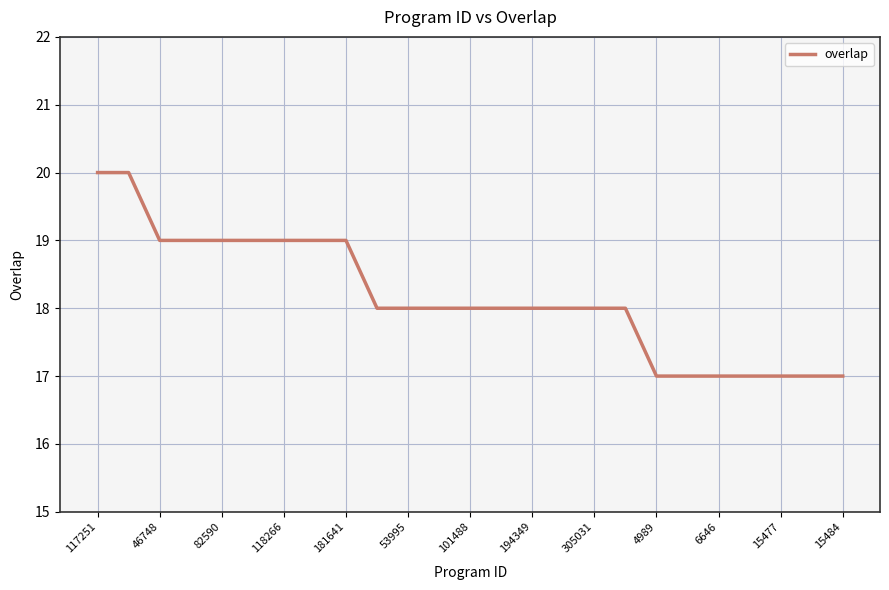

What is the smallest value displayed?

17